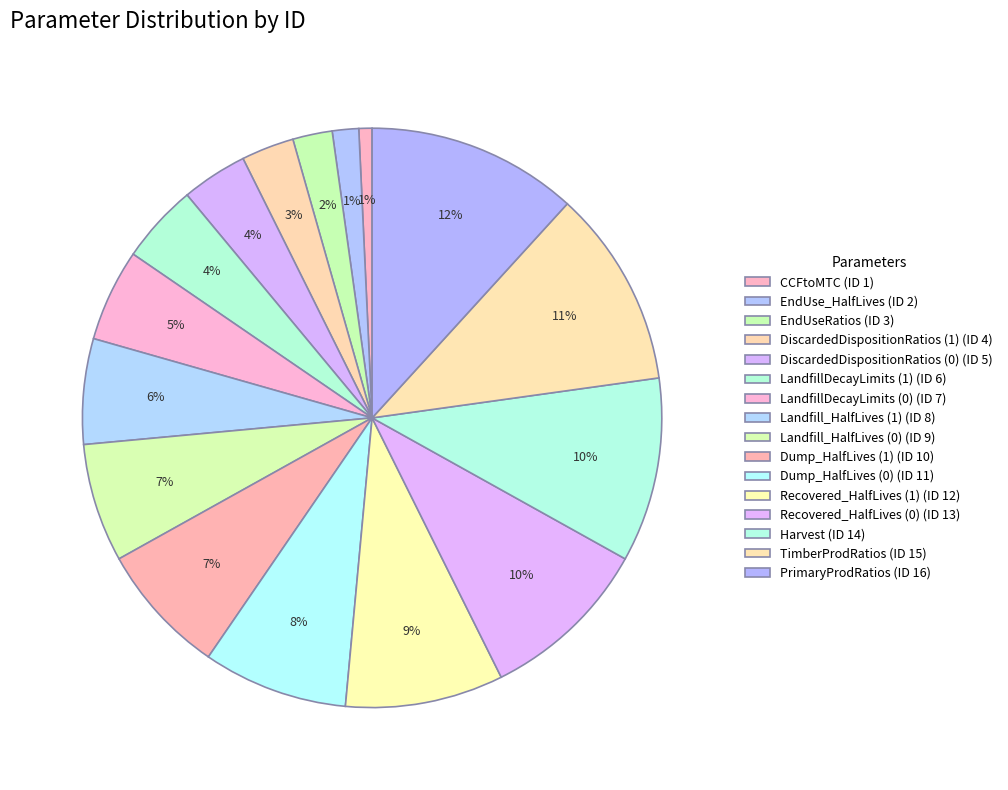

Which category has the smallest portion of the pie?

CCFtoMTC